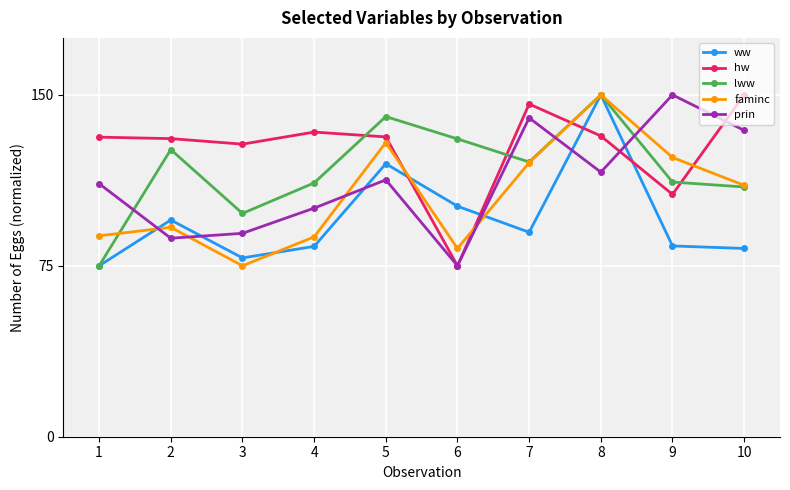

Between 7 and 9, which series saw the biggest shift?

hw